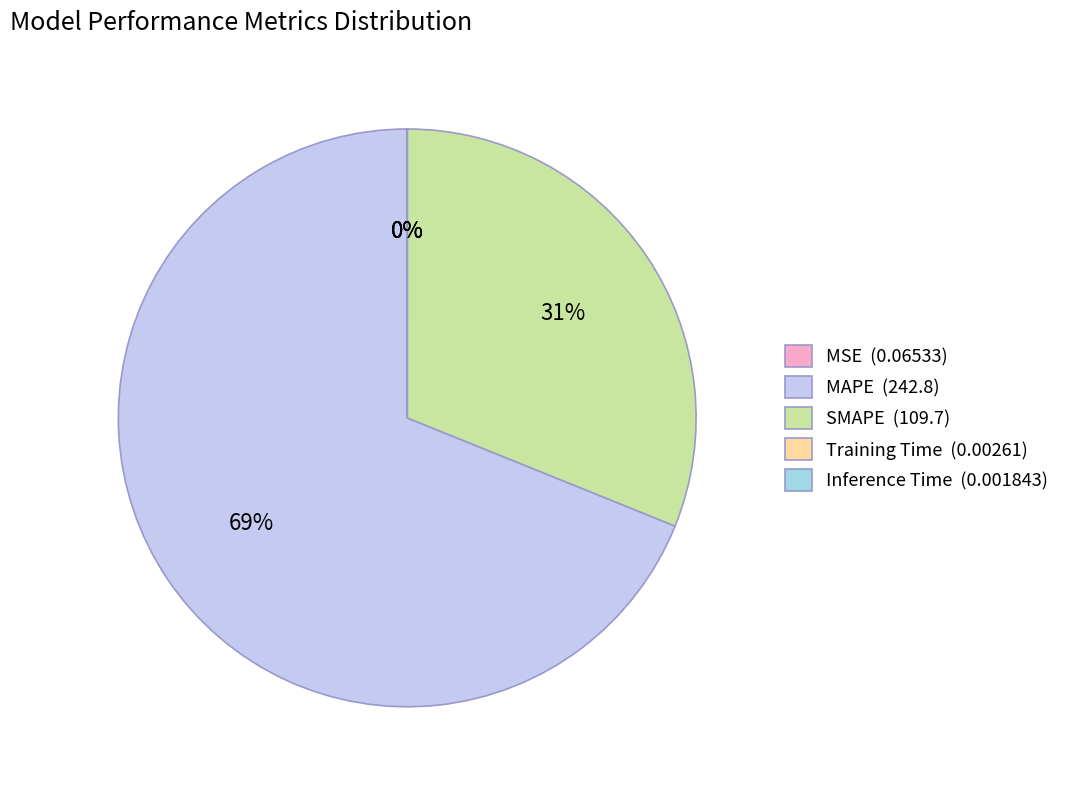

The MAPE (242.8) slice represents 69% of the pie. True or false?

True